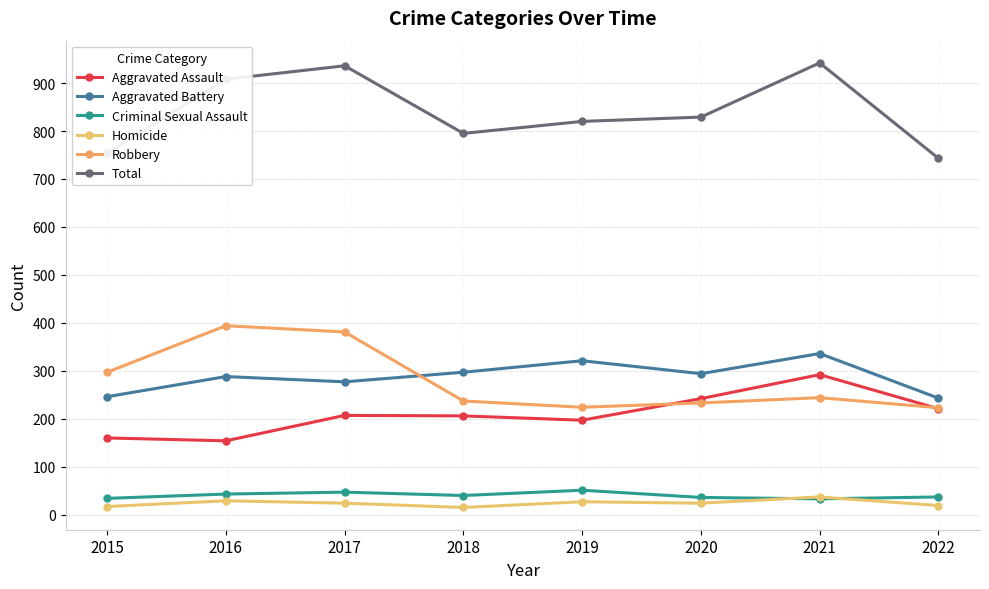

The value of Robbery at 2017 is 588. True or false?

False